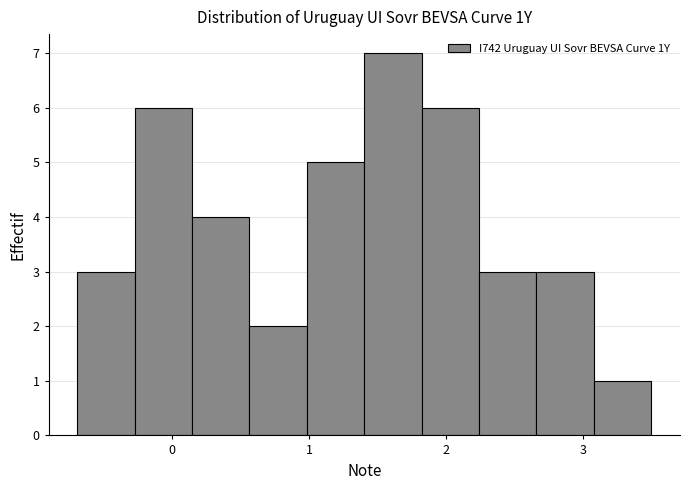

Reading left to right, list every bar in this chart as the range it spans on the x-axis followed by its height. Neither the bar edges nor the heights are printed on the chart, so give them approximately, as read against the axes.

-0.7 to -0.3: 3
-0.3 to 0.1: 6
0.1 to 0.6: 4
0.6 to 1.0: 2
1.0 to 1.4: 5
1.4 to 1.8: 7
1.8 to 2.2: 6
2.2 to 2.7: 3
2.7 to 3.1: 3
3.1 to 3.5: 1